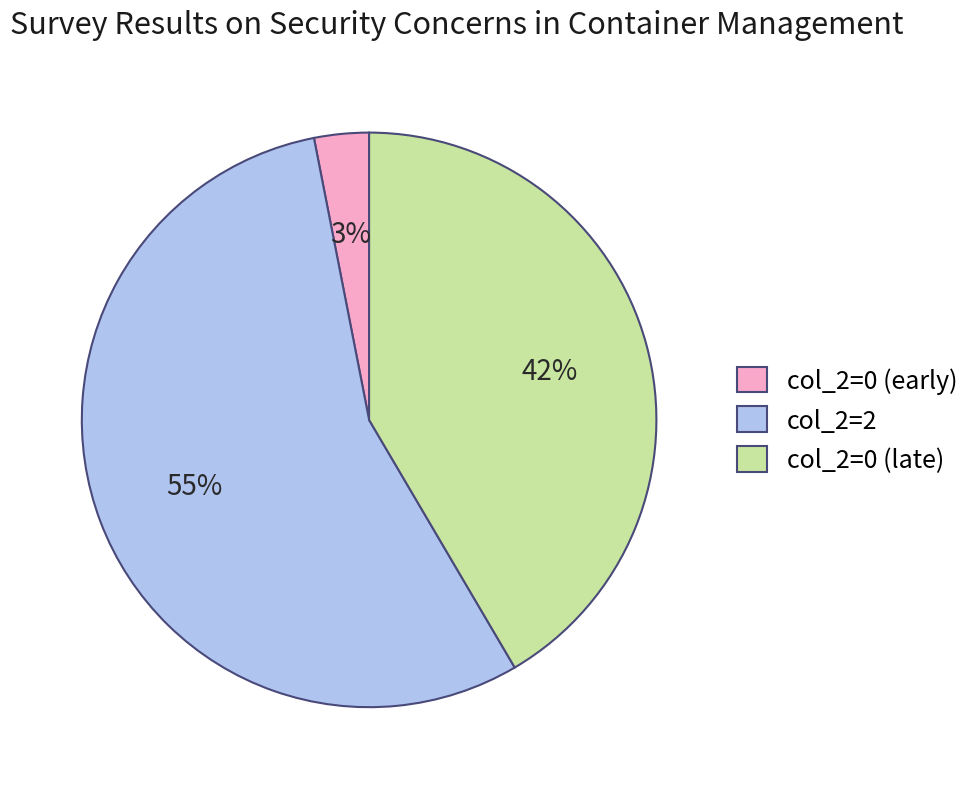

What is the smallest slice in the pie chart?

col_2=0 (early)